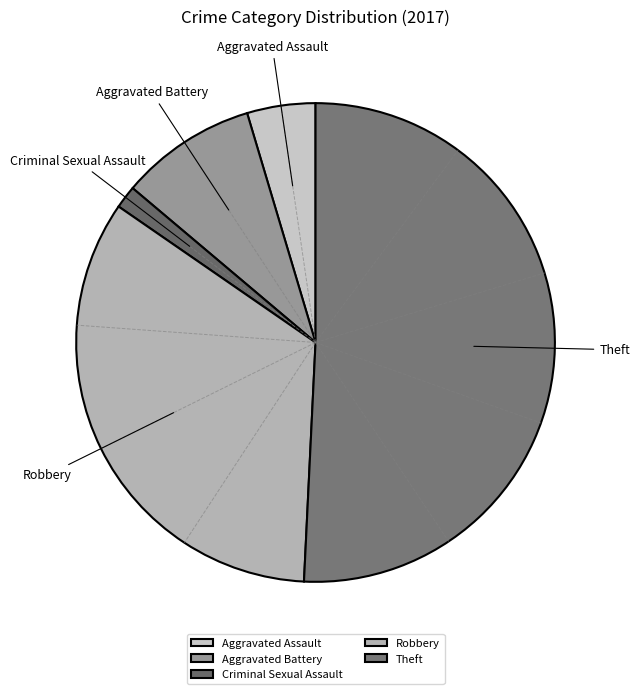

True or false: Criminal Sexual Assault accounts for 2% of the total.

True